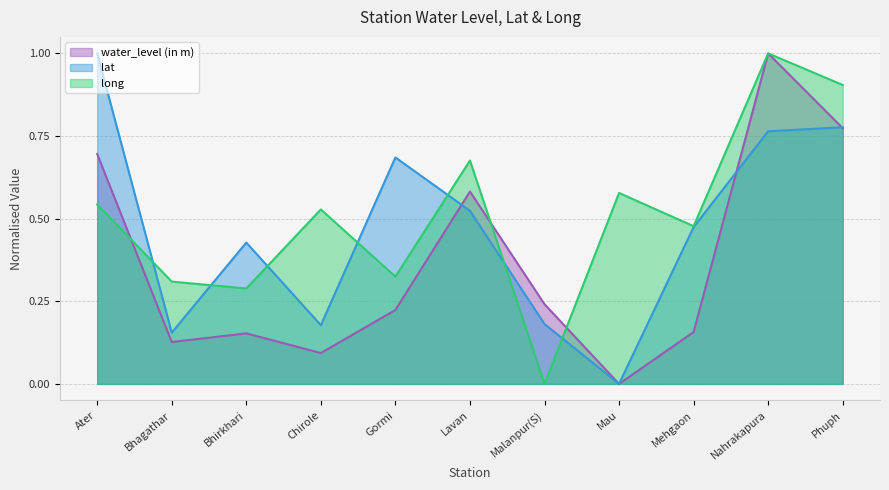

Reading right to left, extract all data points from this chart.

water_level (in m): Phuph=0.8	Nahrakapura=1.0	Mehgaon=0.2	Mau=0.0	Malanpur(S)=0.2	Lavan=0.6	Gormi=0.2	Chirole=0.1	Bhirkhari=0.2	Bhagathar=0.1	Ater=0.7
lat: Phuph=0.8	Nahrakapura=0.8	Mehgaon=0.5	Mau=0.0	Malanpur(S)=0.2	Lavan=0.5	Gormi=0.7	Chirole=0.2	Bhirkhari=0.4	Bhagathar=0.2	Ater=1.0
long: Phuph=0.9	Nahrakapura=1.0	Mehgaon=0.5	Mau=0.6	Malanpur(S)=0.0	Lavan=0.7	Gormi=0.3	Chirole=0.5	Bhirkhari=0.3	Bhagathar=0.3	Ater=0.5